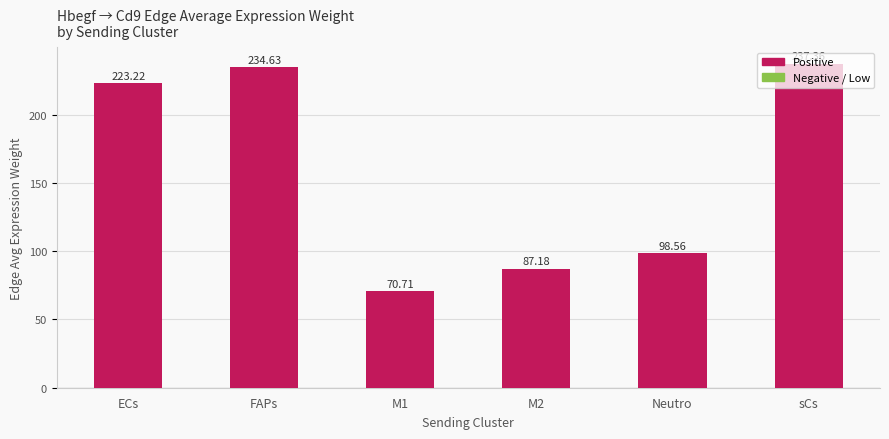

Reading left to right, transcribe all the data shown in this chart.

223.2	234.6	70.7	87.2	98.6	237.4